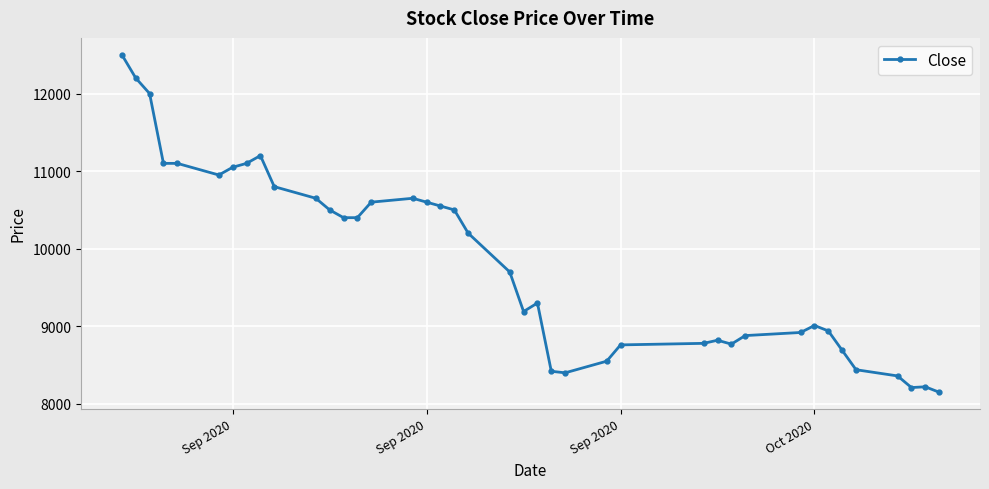

Does the chart display data point markers on the line(s)?

Yes